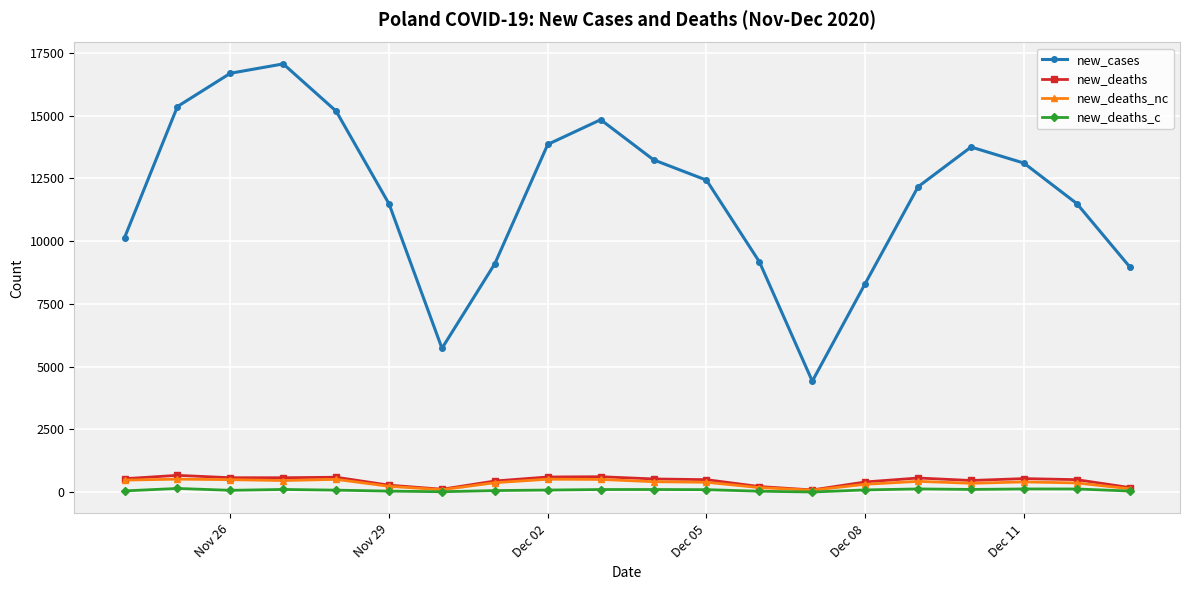

True or false: new_deaths has more than 1 points higher than both neighbors.

True